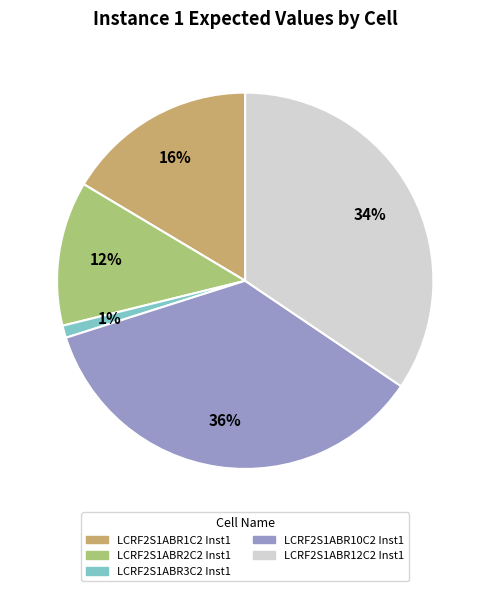

Combined, do LCRF2S1ABR2C2 Inst1 and LCRF2S1ABR12C2 Inst1 account for over 50%?

No